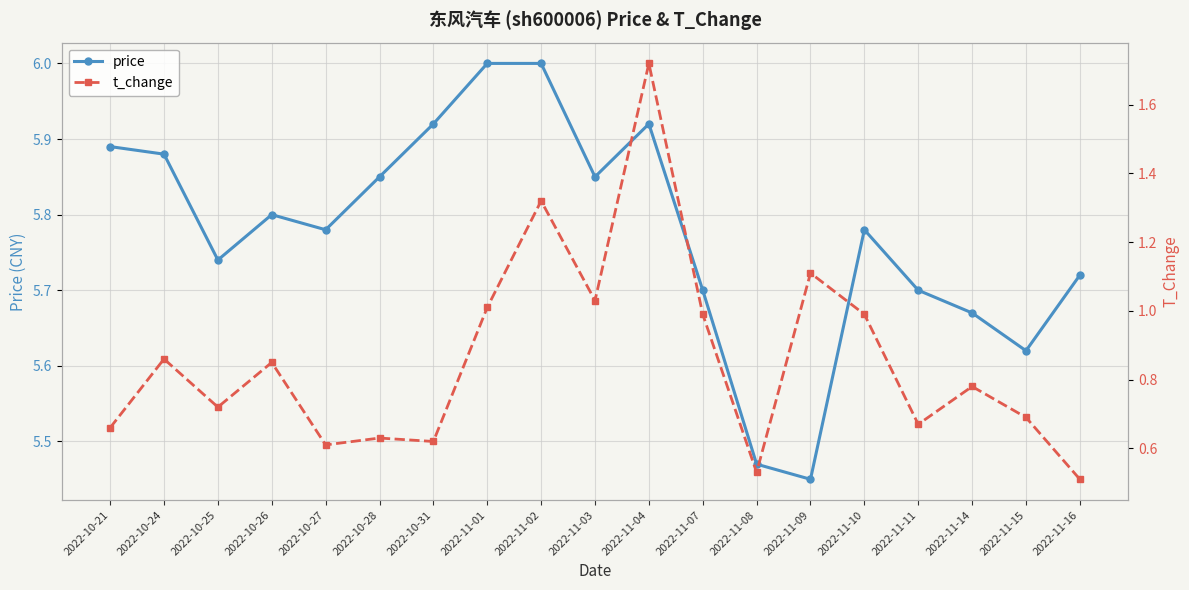

What is the highest value of the price series?

6.0